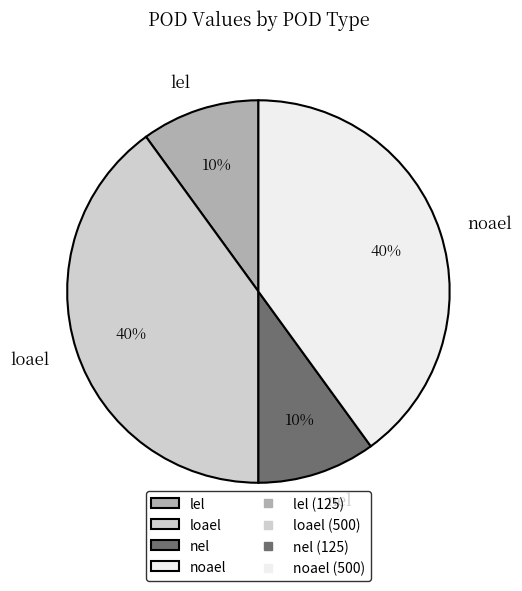

What percentage is the lel slice, to the nearest percent?

10%